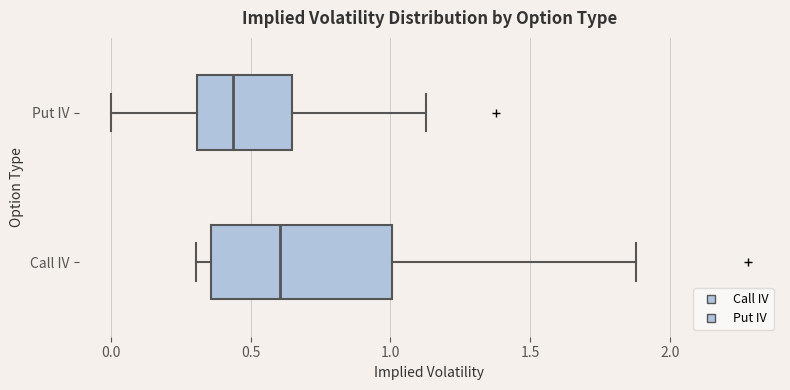

Reading bottom to top, transcribe this box plot: for each box, give where its median line is, the range the box spans, and where its two whiskers end, as read against the x-axis. The values are not printed on the chart, so give them approximately, as read against the axis.

Call IV: median 0.60, box 0.35 to 1.00, whiskers 0.30 to 1.90
Put IV: median 0.45, box 0.30 to 0.65, whiskers 0.00 to 1.15